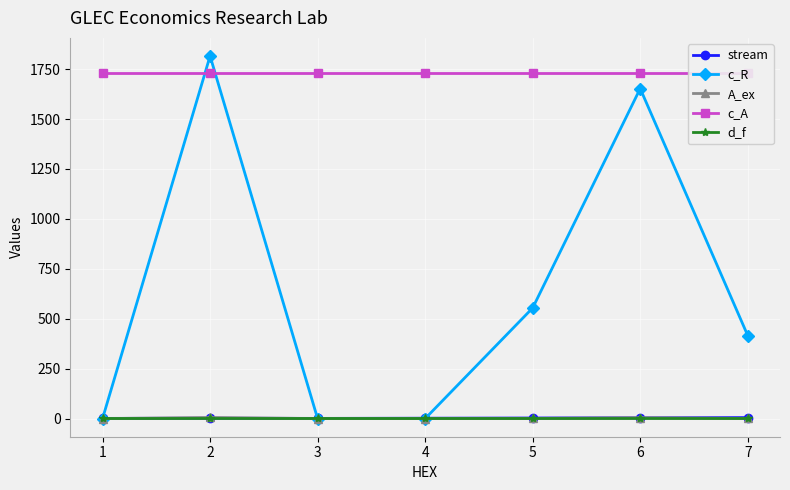

What are all the series names shown in the legend?

stream, c_R, A_ex, c_A, d_f